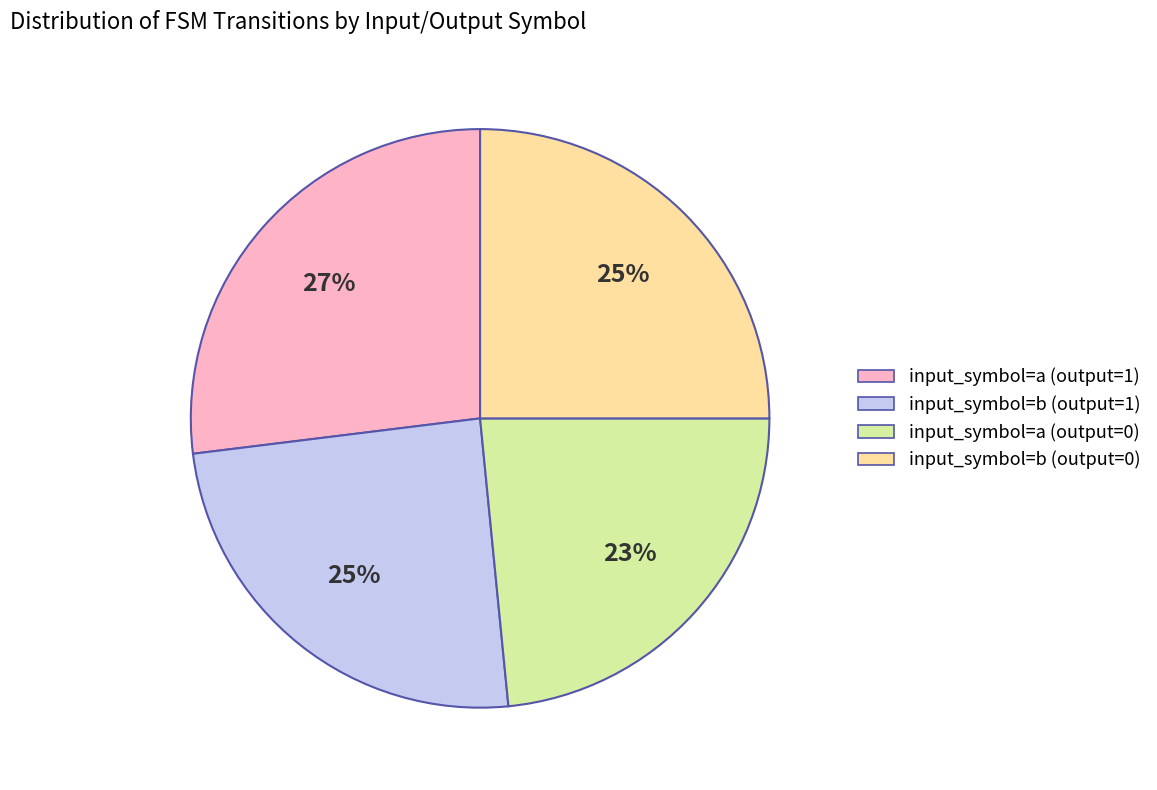

Which slice is the largest?

input_symbol=a (output=1)